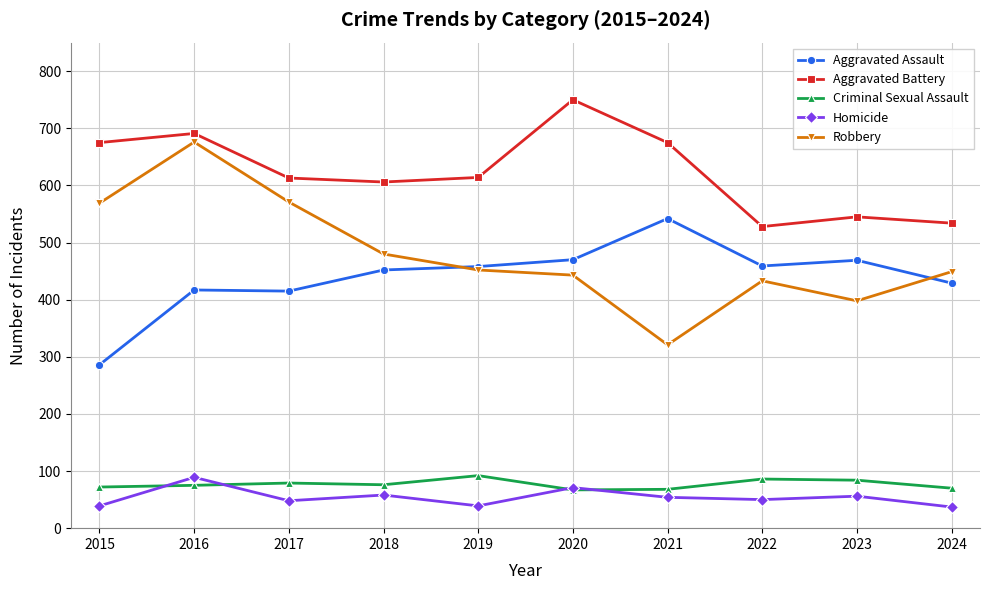

Which series has the largest total across all categories?

Aggravated Battery